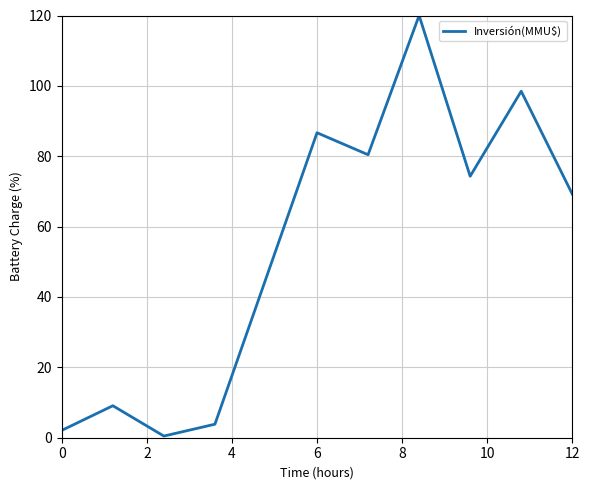

What is the difference between the maximum and minimum values?

119.5